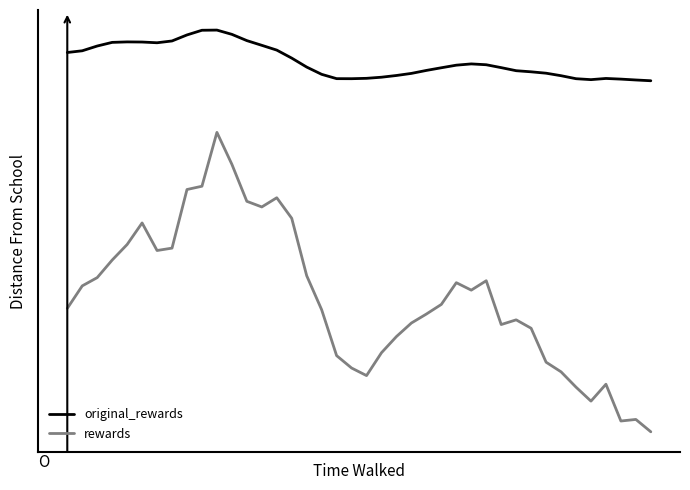

Does the chart display data point markers on the line(s)?

No